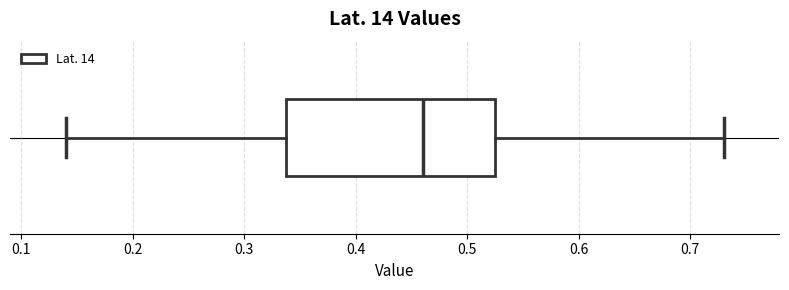

Where does the median line of the box sit on the x-axis? The values are not printed on the chart, so give them approximately, as read against the axis.

0.46